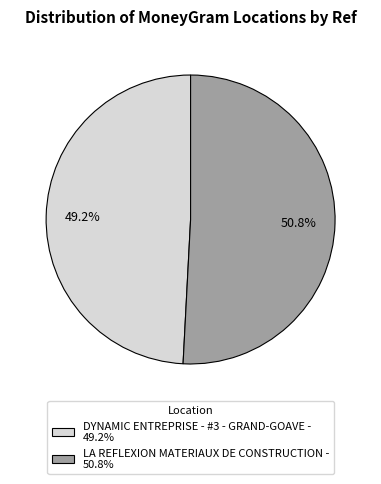

Is the sum of LA REFLEXION MATERIAUX DE CONSTRUCTION - and DYNAMIC ENTREPRISE - #3 - GRAND-GOAVE - greater than half?

Yes